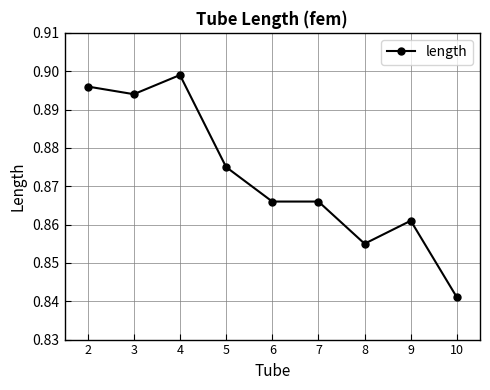

At which category does the data reach its first local valley?

3